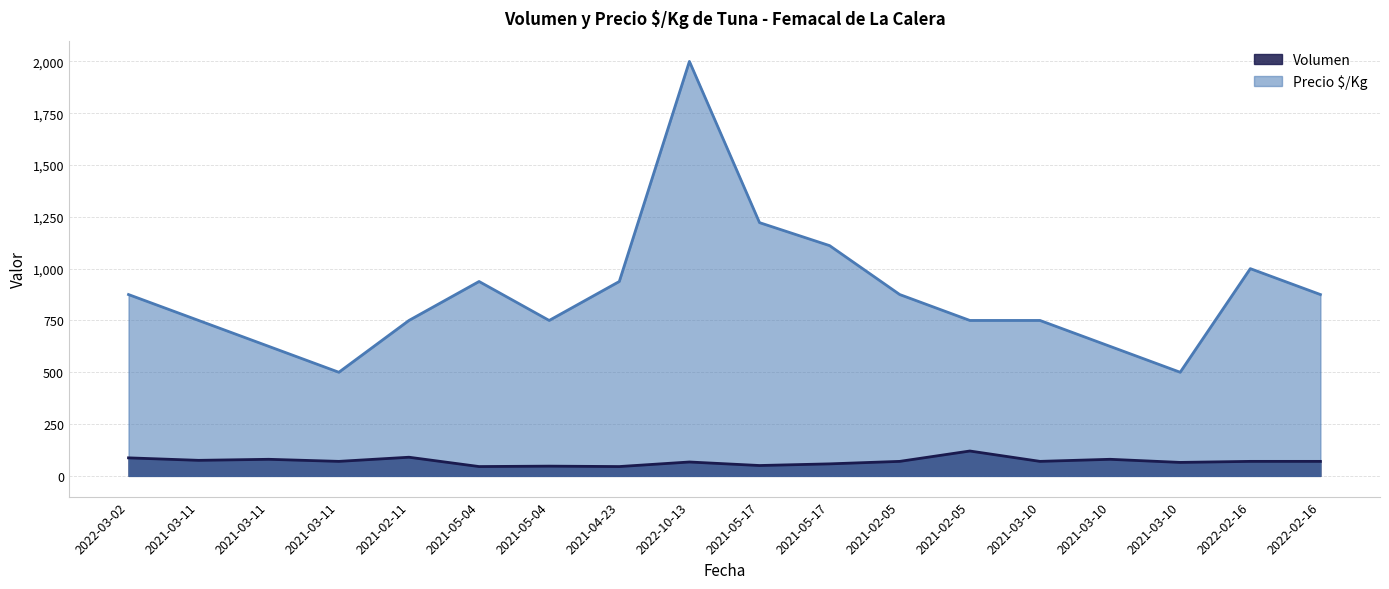

Reading left to right, list all the values displayed in this chart.

Volumen: 2022-03-02=87	2021-03-11=75	2021-03-11=80	2021-03-11=70	2021-02-11=90	2021-05-04=45	2021-05-04=47	2021-04-23=45	2022-10-13=67	2021-05-17=50	2021-05-17=58	2021-02-05=70	2021-02-05=120	2021-03-10=70	2021-03-10=80	2021-03-10=65	2022-02-16=70	2022-02-16=70
Precio $/Kg: 2022-03-02=875	2021-03-11=750	2021-03-11=625	2021-03-11=500	2021-02-11=750	2021-05-04=938	2021-05-04=750	2021-04-23=938	2022-10-13=2000	2021-05-17=1222	2021-05-17=1111	2021-02-05=875	2021-02-05=750	2021-03-10=750	2021-03-10=625	2021-03-10=500	2022-02-16=1000	2022-02-16=875